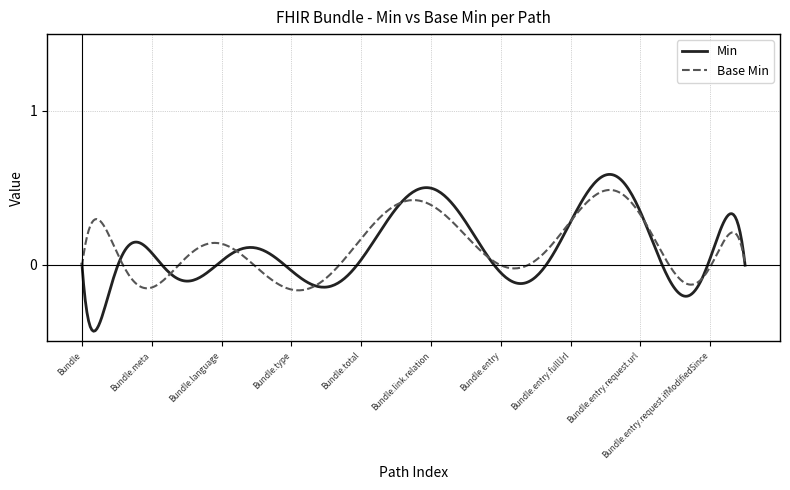

Rank the series by their maximum value, from highest to lowest.

Min, Base Min